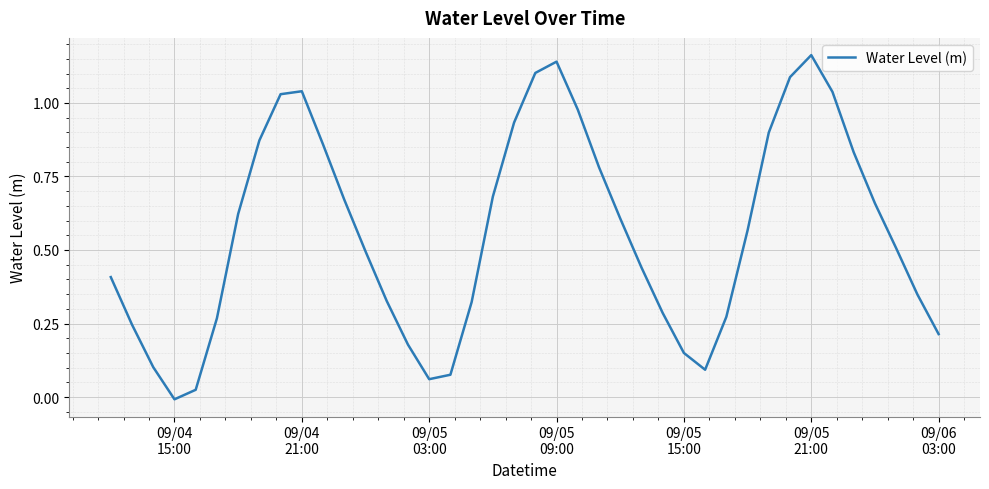

How many lines are shown in the chart?

1